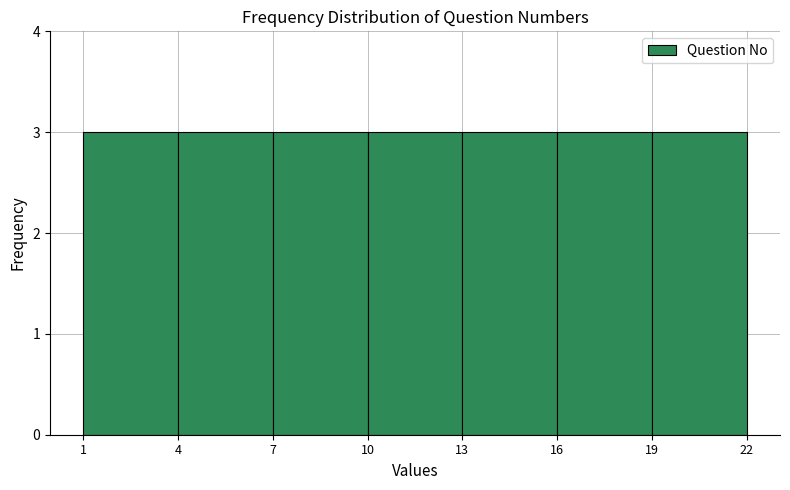

What is the height of the bar covering 1 to 4 on the x-axis? The values are not printed on the chart, so give them approximately, as read against the axis.

3